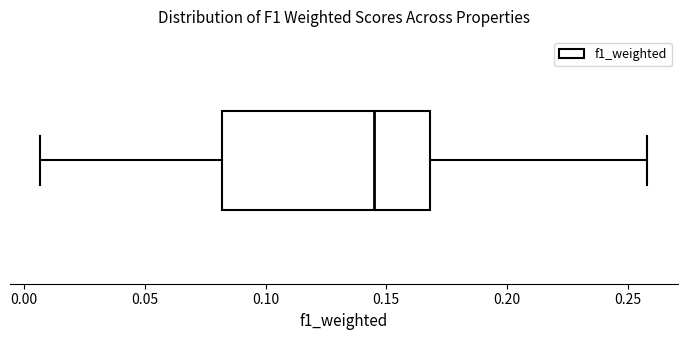

Read this box plot against the x-axis: the position of the median line, the range covered by the box, and the ends of both whiskers. The values are not printed on the chart, so give them approximately, as read against the axis.

median 0.145, box 0.080 to 0.170, whiskers 0.005 to 0.260